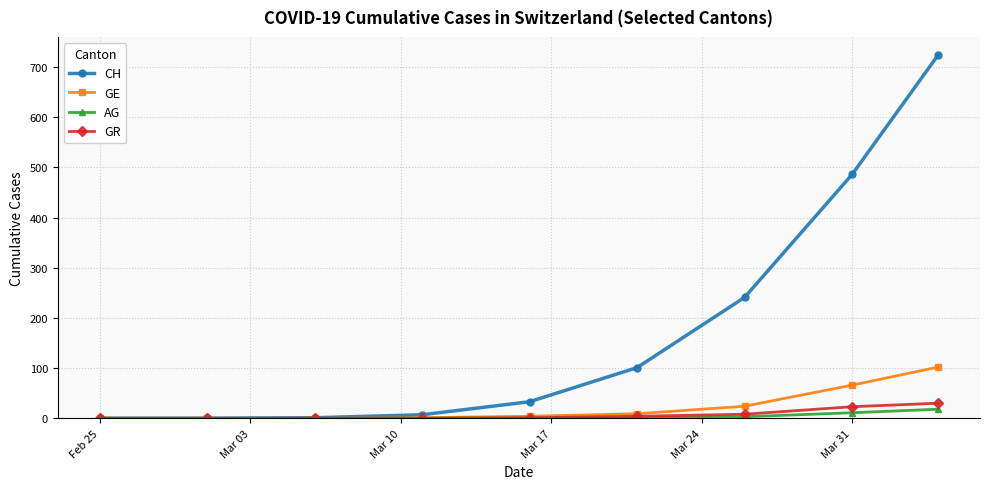

True or false: CH has more than 2 points higher than both neighbors.

False